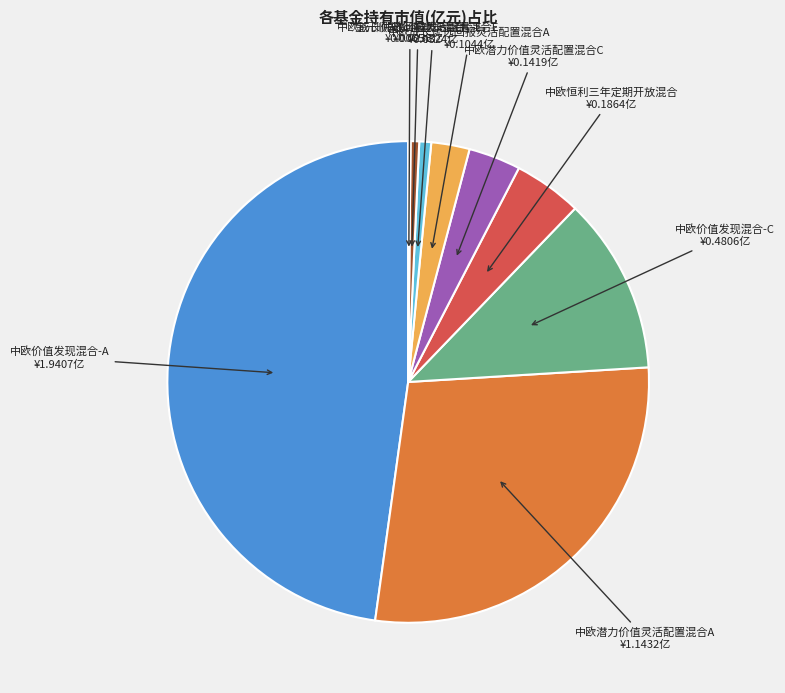

Is there any slice that represents more than half of the pie?

No